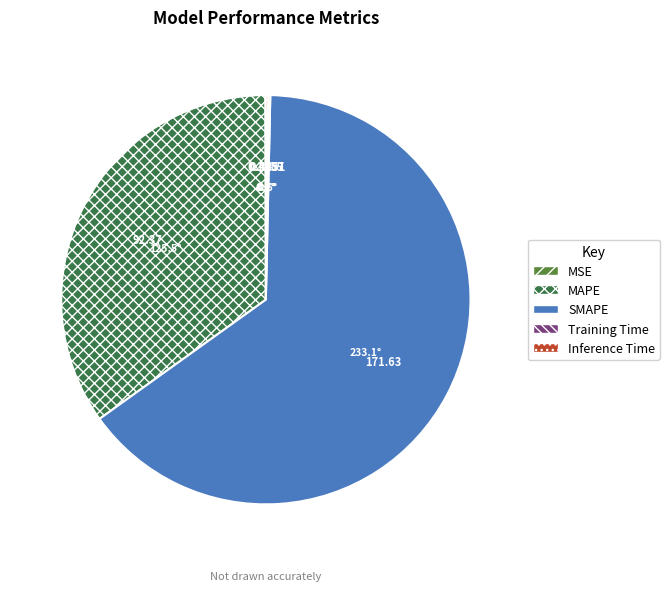

What is the total percentage of SMAPE and MSE?

64.8%